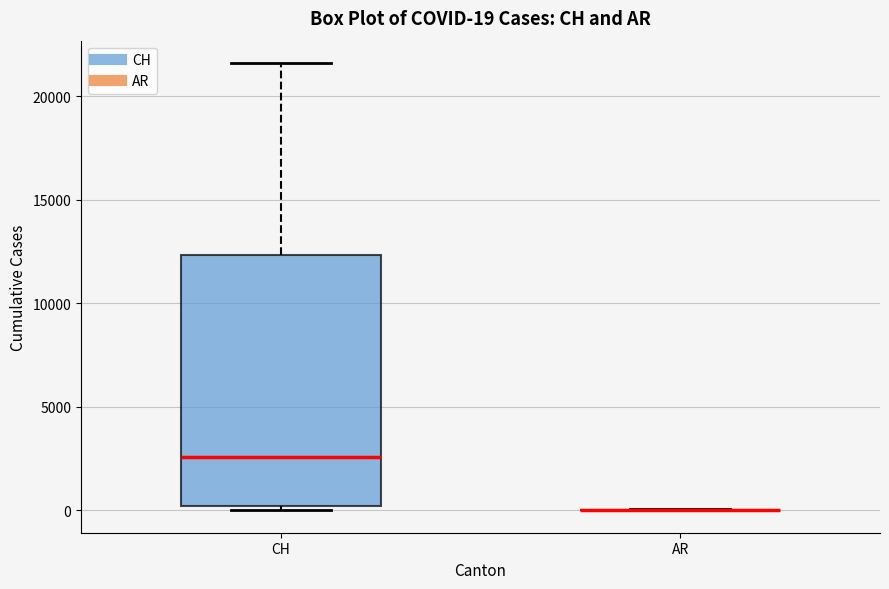

Comparing the boxes themselves (not the whiskers), which one is the tallest?

CH